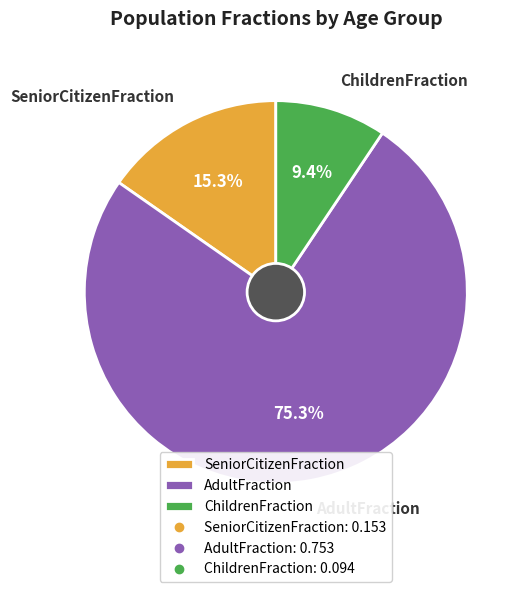

What is the largest slice in the pie chart?

AdultFraction